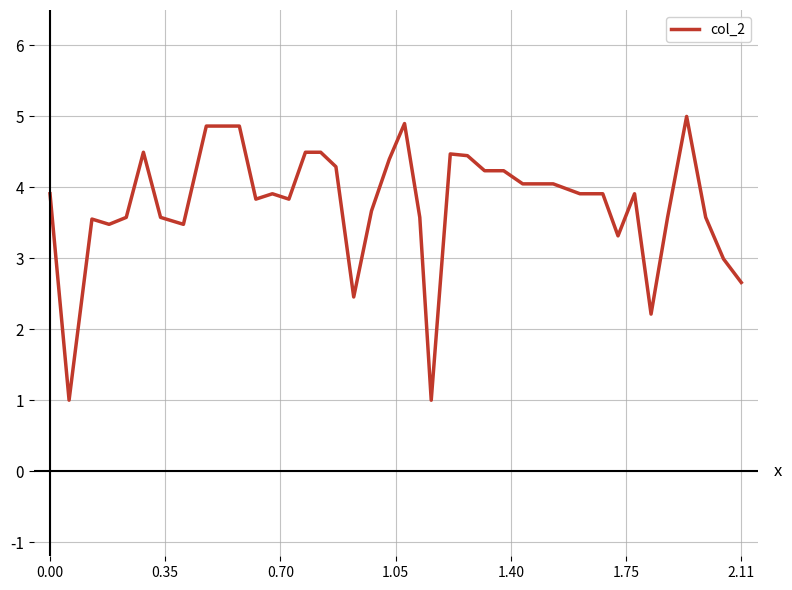

Does the chart display data point markers on the line(s)?

No